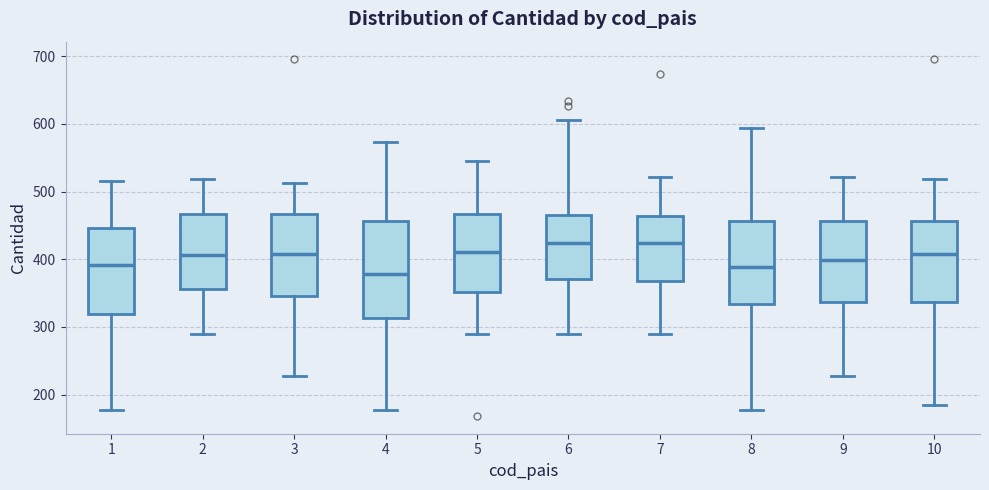

Comparing the boxes themselves (not the whiskers), which one is the tallest?

4